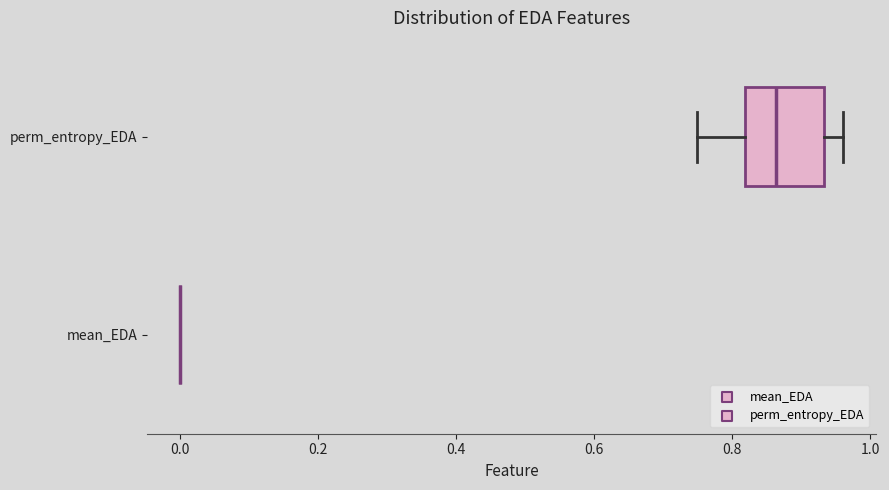

Reading bottom to top, read every box against the x-axis: the position of its median line, the range the box covers, and the ends of its whiskers. The values are not printed on the chart, so give them approximately, as read against the axis.

mean_EDA: box collapsed to a line at 0.00, whiskers 0.00 to 0.00
perm_entropy_EDA: median 0.86, box 0.82 to 0.94, whiskers 0.74 to 0.96